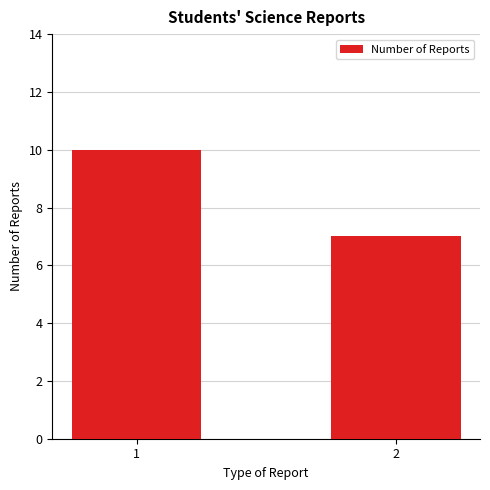

The value at 2 is 7. True or false?

True